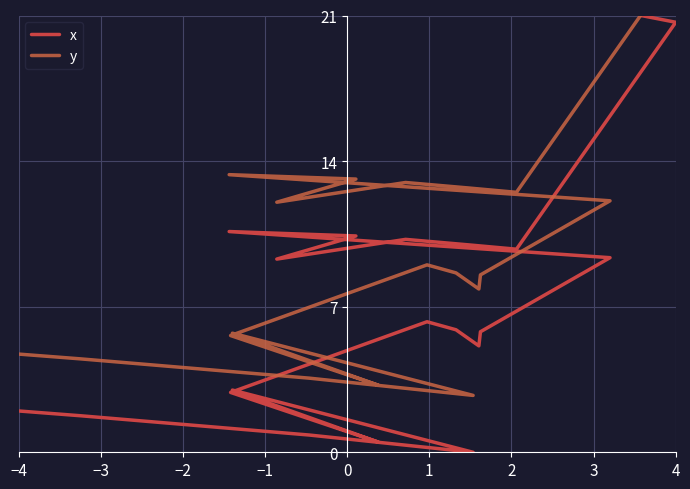

What is the average value of the y series?

10.0